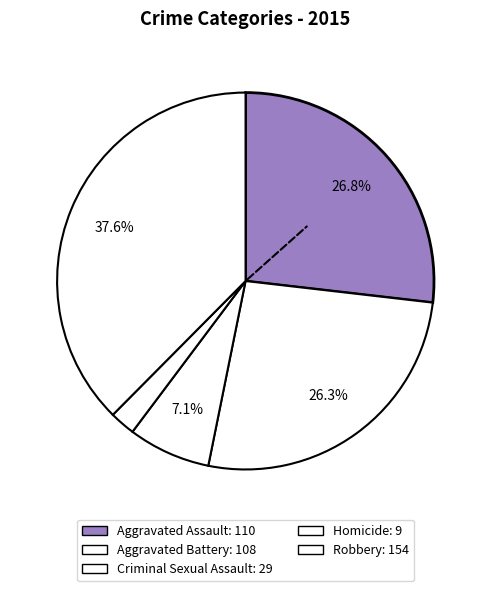

Count the number of slices in the pie.

5